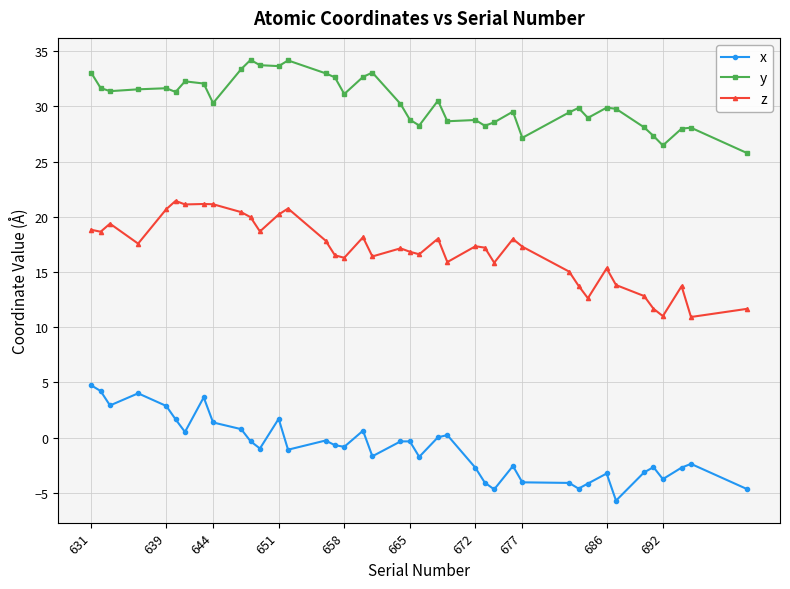

How many series are shown in this chart?

3